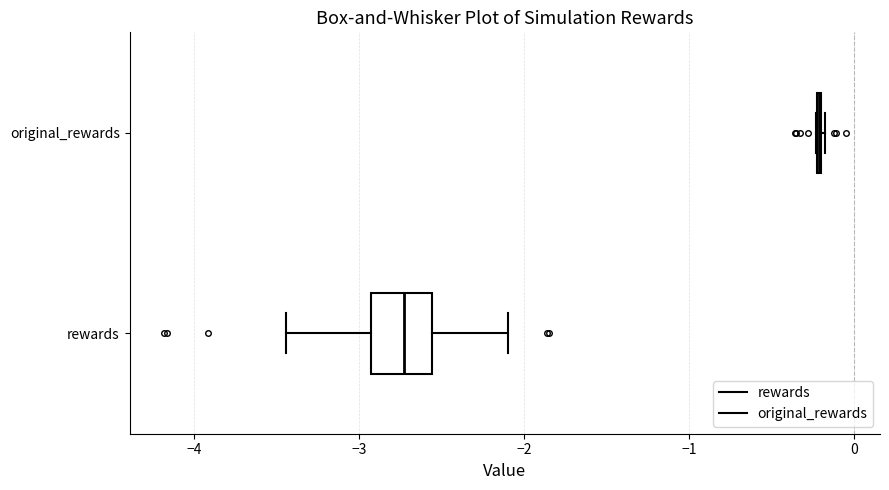

Reading bottom to top, read every box against the x-axis: the position of its median line, the range the box covers, and the ends of its whiskers. The values are not printed on the chart, so give them approximately, as read against the axis.

rewards: median -2.7, box -2.9 to -2.6, whiskers -3.4 to -2.1
original_rewards: box collapsed to a line at -0.2, whiskers -0.2 to -0.2